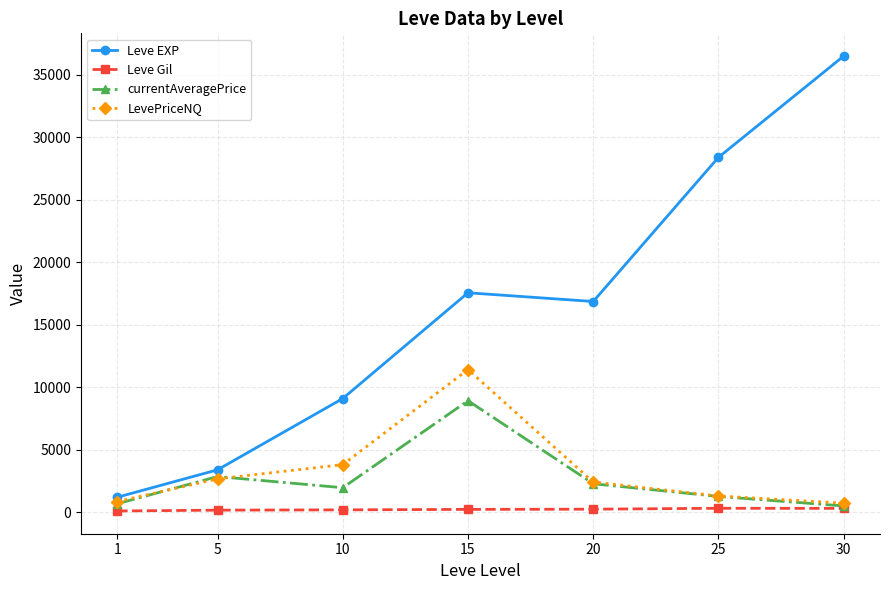

True or false: Leve Gil and LevePriceNQ intersect in this chart.

False